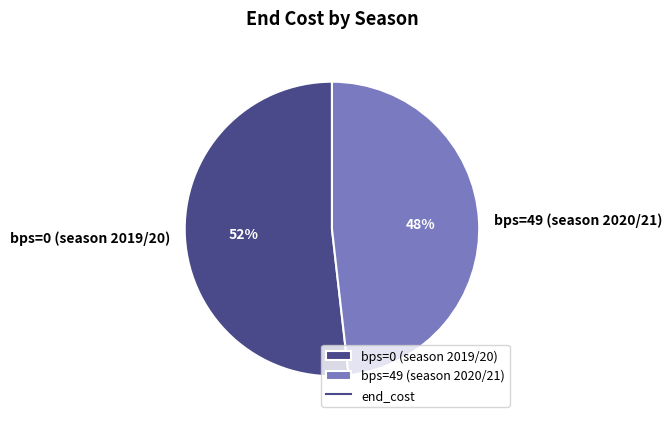

Rank the categories by value from highest to lowest.

bps=0 (season 2019/20), bps=49 (season 2020/21)